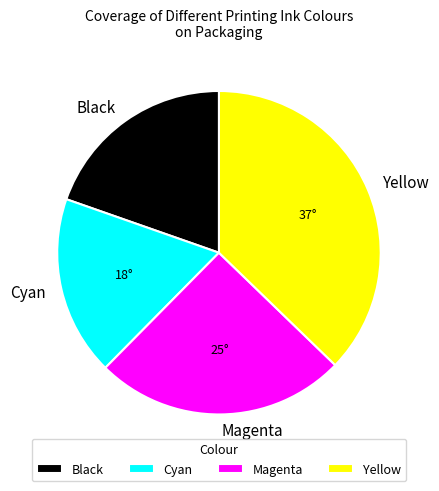

Rank the categories by value from highest to lowest.

Yellow, Magenta, Black, Cyan